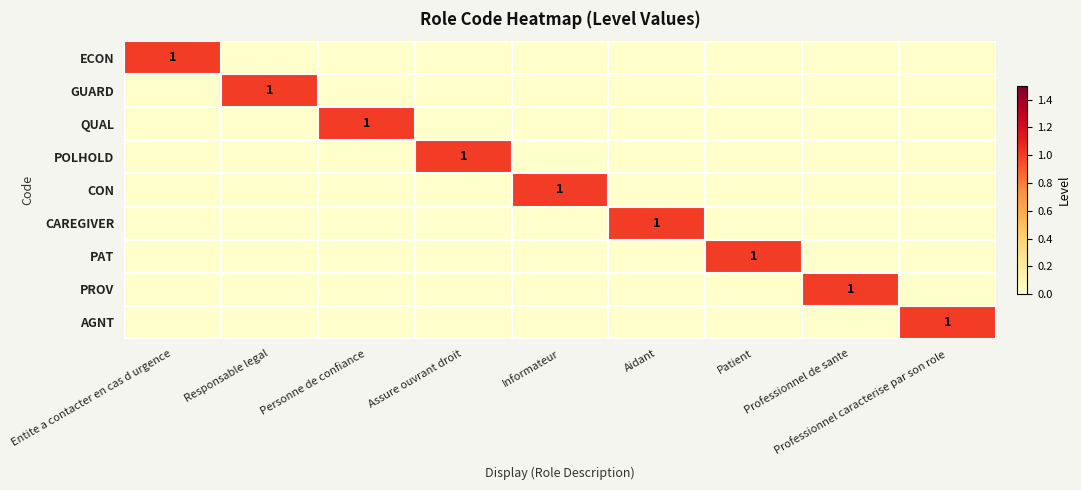

Is it true that QUAL equals 0 at Personne de confiance?

False